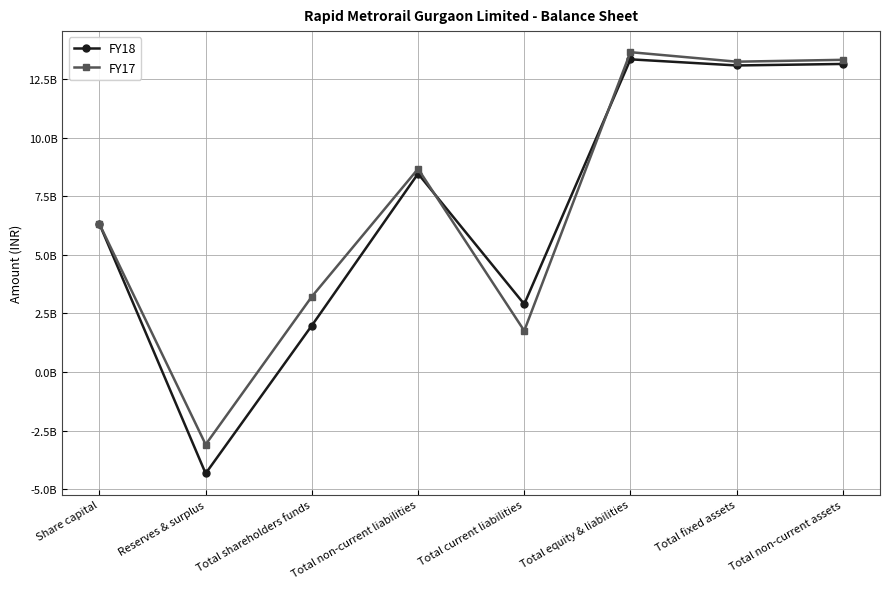

True or false: FY18 has a value of 7223813592 at Total equity & liabilities.

False